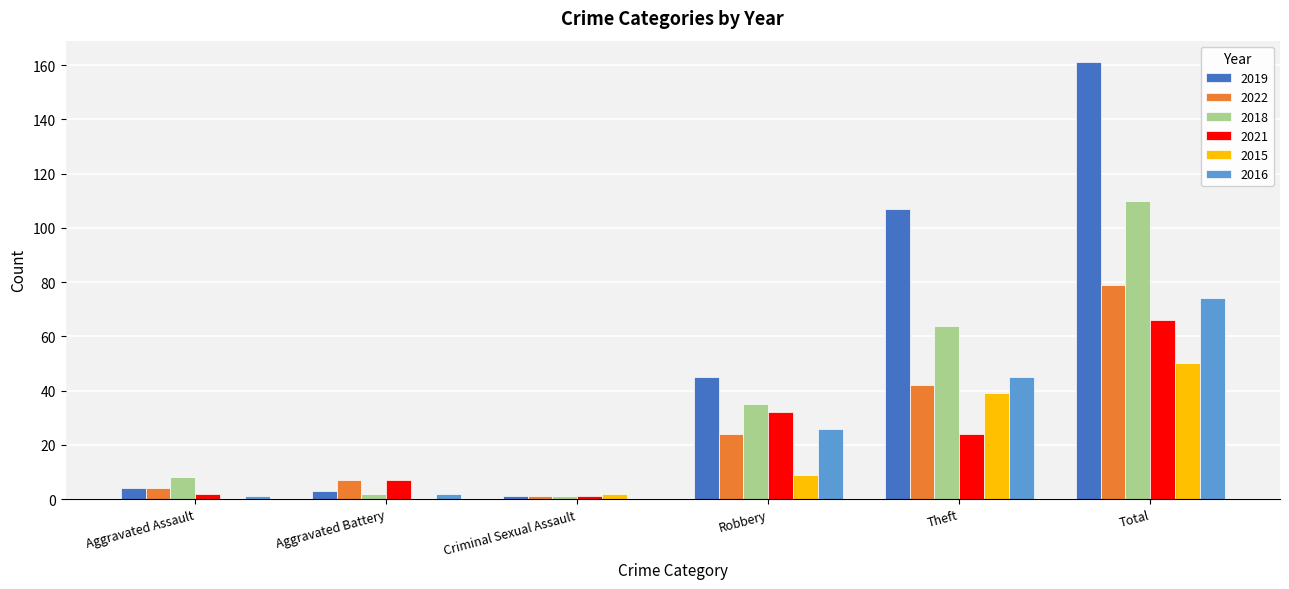

What is the sum of all 2016 values?

148